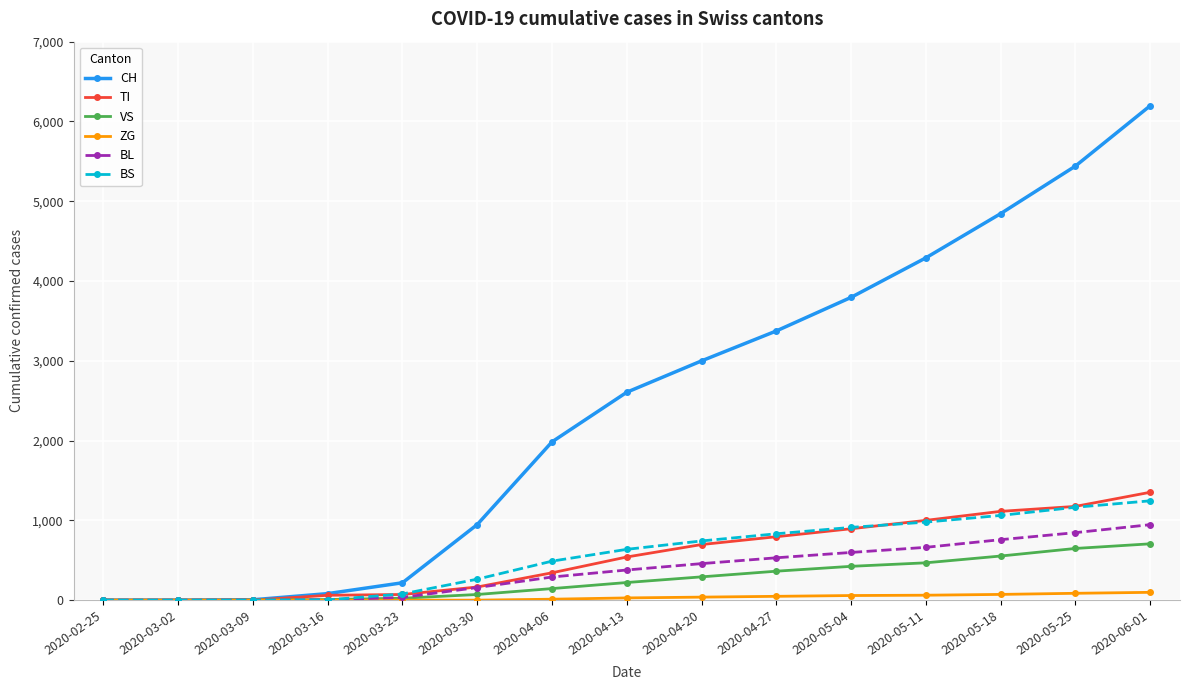

Which series has the widest spread of values?

CH